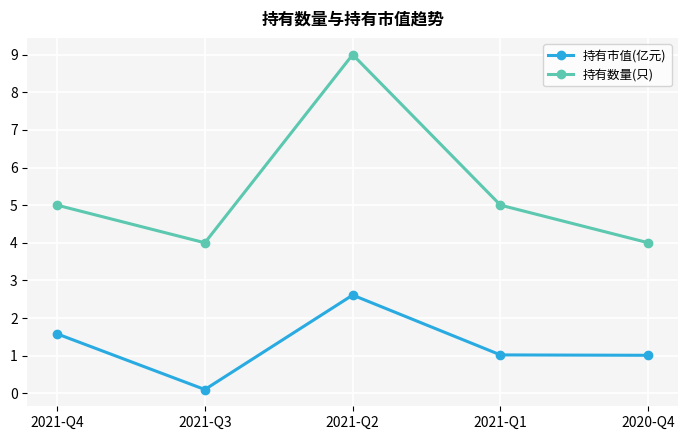

Reading left to right, extract all data points from this chart.

持有市值(亿元): 2021-Q4=1.6	2021-Q3=0.1	2021-Q2=2.6	2021-Q1=1.0	2020-Q4=1.0
持有数量(只): 2021-Q4=5.0	2021-Q3=4.0	2021-Q2=9.0	2021-Q1=5.0	2020-Q4=4.0